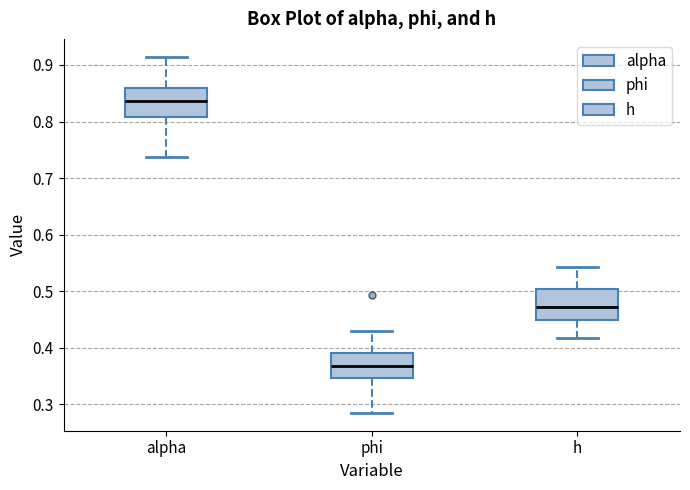

Reading left to right, transcribe this box plot: for each box, give where its median line is, the range the box spans, and where its two whiskers end, as read against the y-axis. The values are not printed on the chart, so give them approximately, as read against the axis.

alpha: median 0.84, box 0.81 to 0.86, whiskers 0.74 to 0.91
phi: median 0.37, box 0.35 to 0.39, whiskers 0.29 to 0.43
h: median 0.47, box 0.45 to 0.50, whiskers 0.42 to 0.54